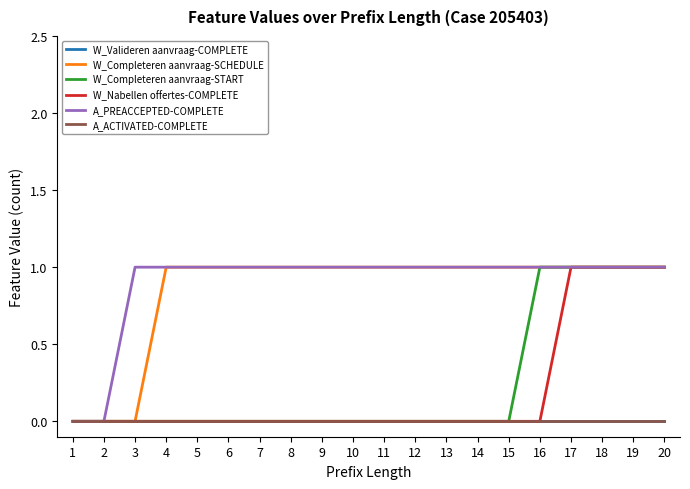

True or false: W_Nabellen offertes-COMPLETE and W_Valideren aanvraag-COMPLETE cross at least once.

False